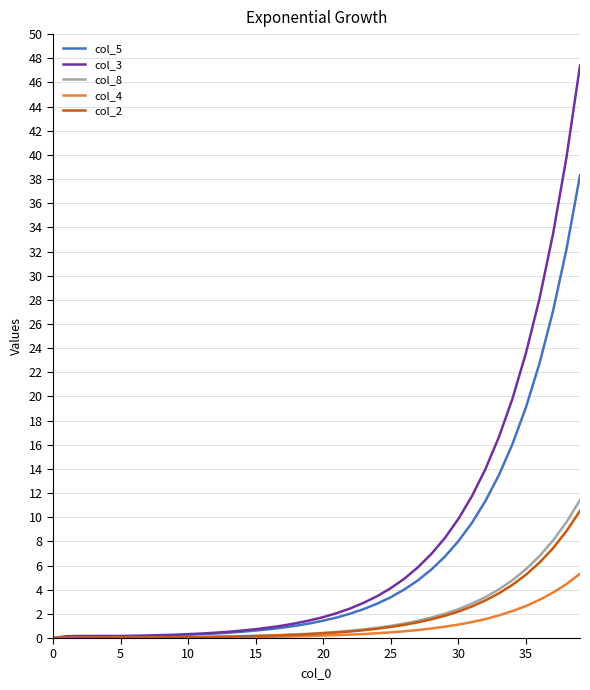

What is the highest value of the col_3 series?

47.4